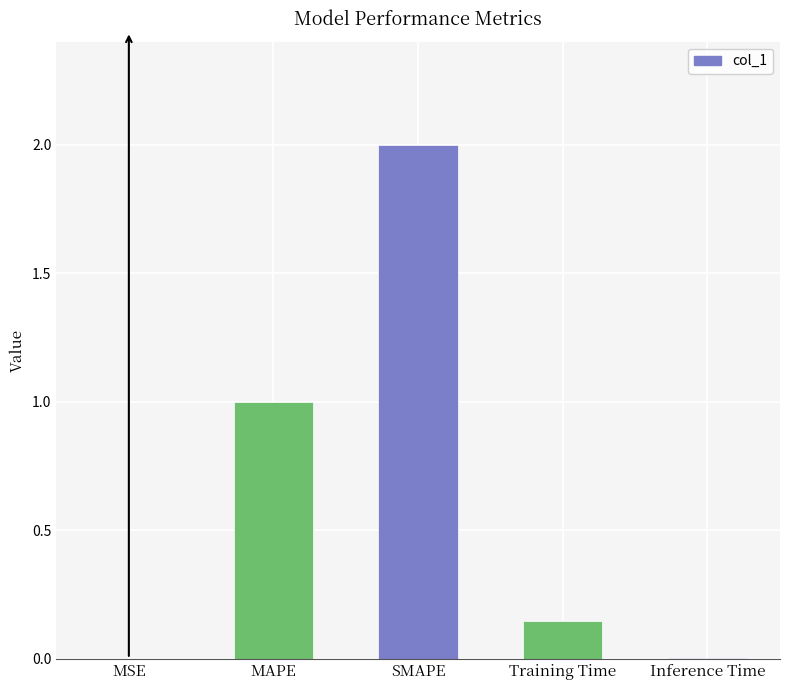

Are the bars grouped side by side (vs. stacked)?

No